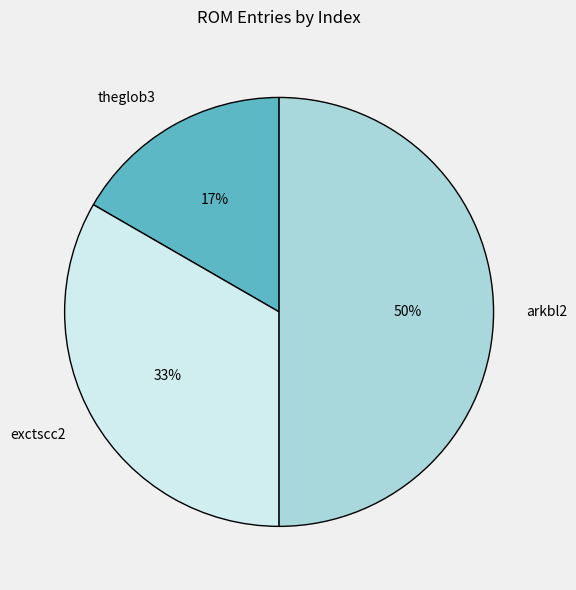

To the nearest percent, what percentage of the pie is exctscc2?

33%